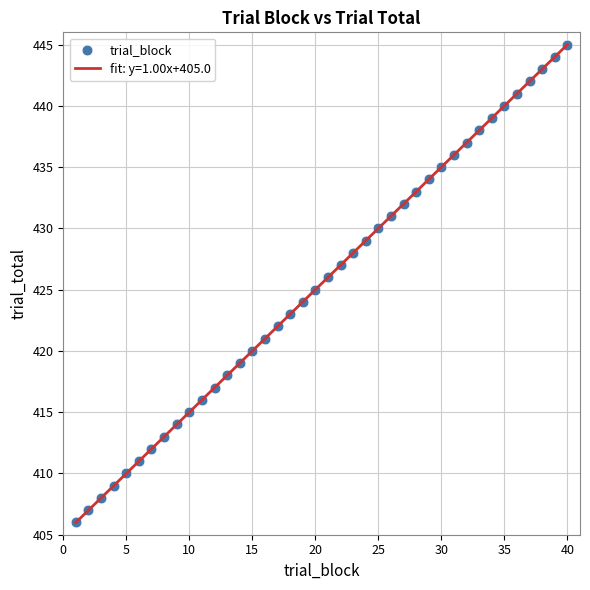

What is the range of X values (max minus min)?

39